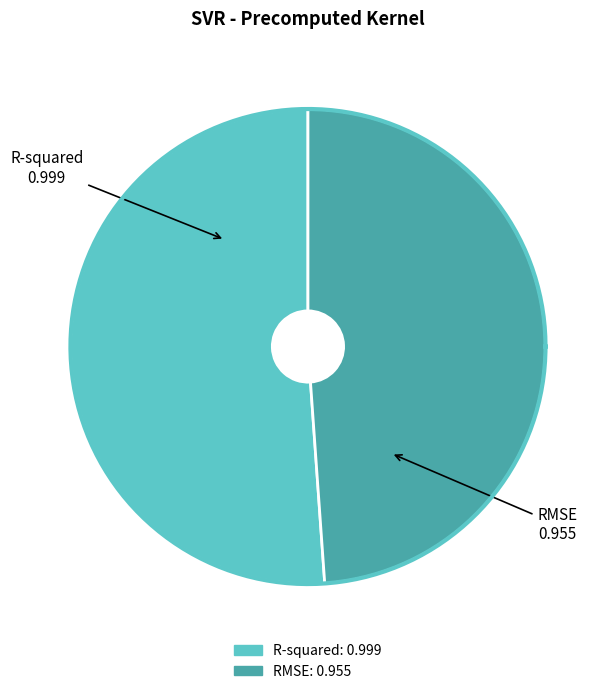

The RMSE slice represents 49% of the pie. True or false?

True